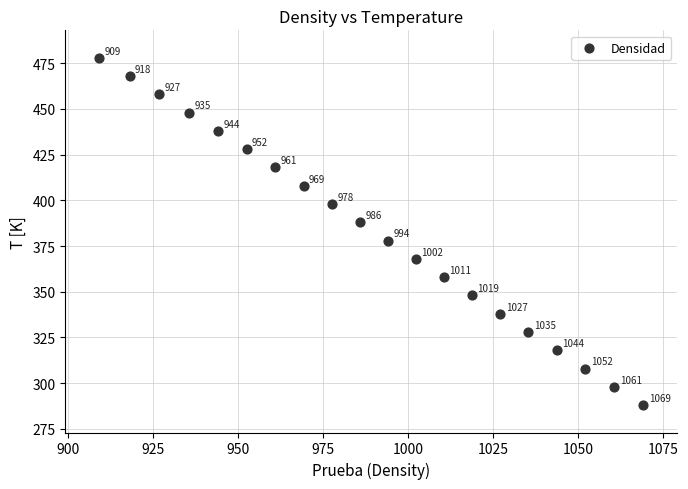

What Y value in the scatter plot is closest to 383?

378